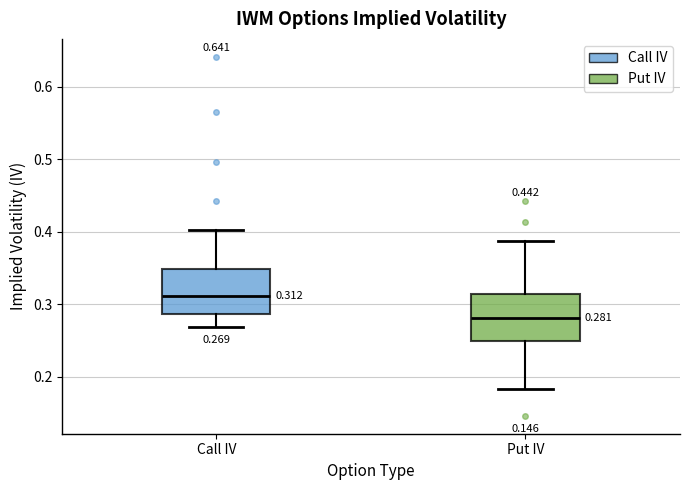

Which box's median line is the highest?

Call IV